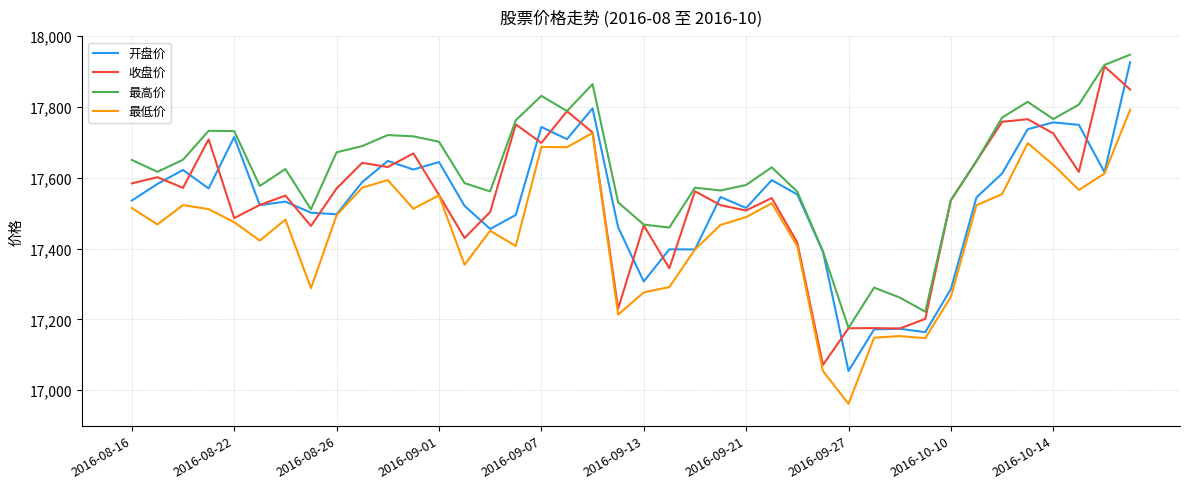

What is the maximum value shown in the chart?

17947.9